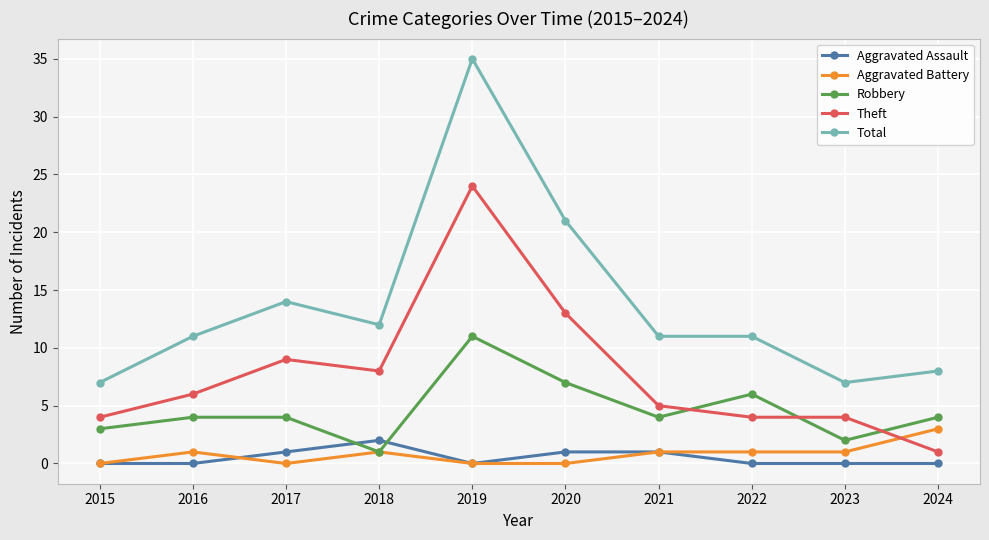

Which series ends up on top after the final intersection of Theft and Robbery?

Robbery